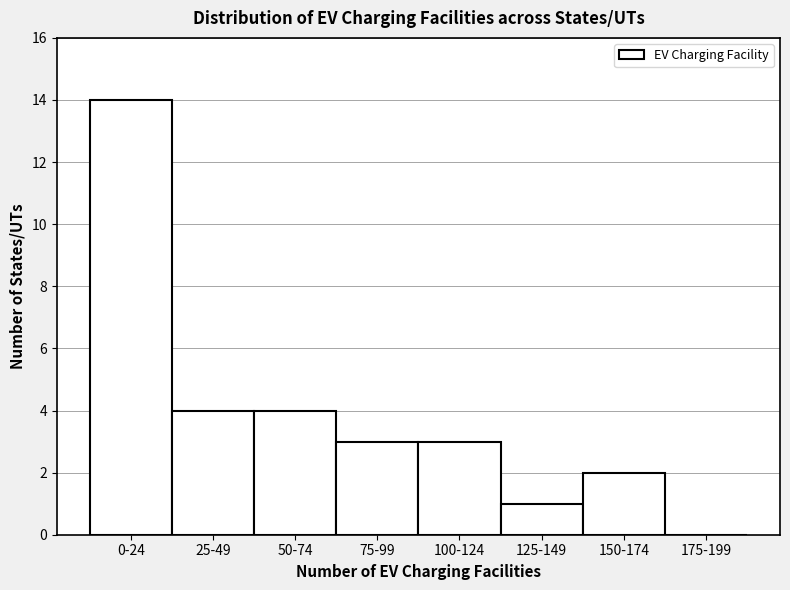

Reading left to right, extract all data points from this chart.

0-24=14	25-49=4	50-74=4	75-99=3	100-124=3	125-149=1	150-174=2	175-199=0